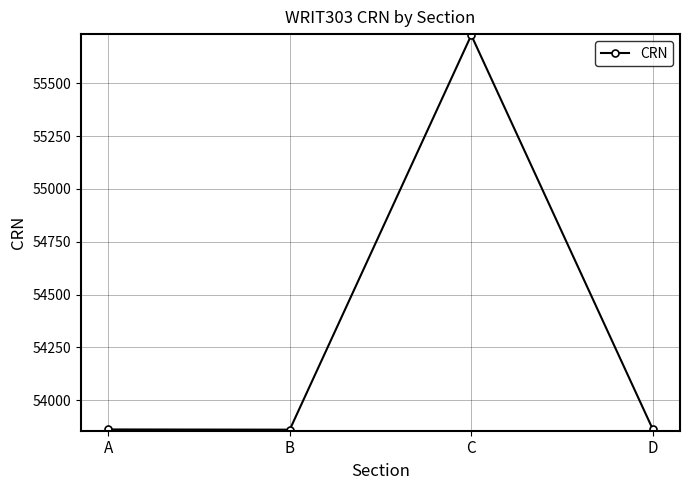

At which category does the data reach its first local peak?

C